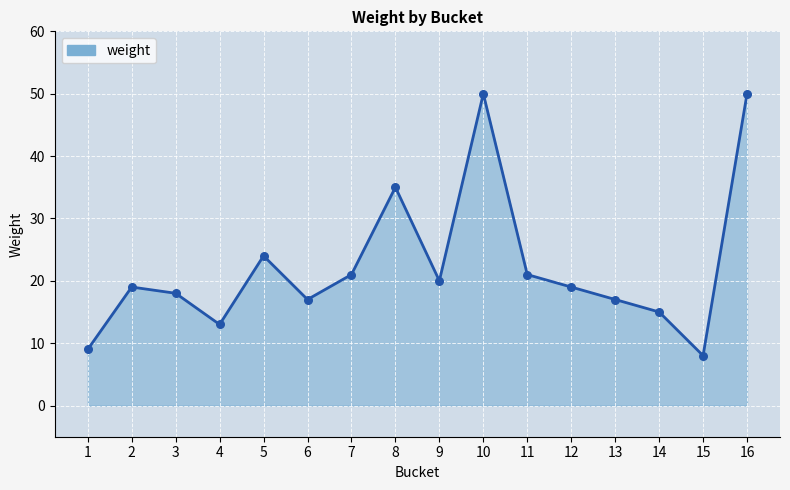

Which has a higher value, 1 or 7?

7